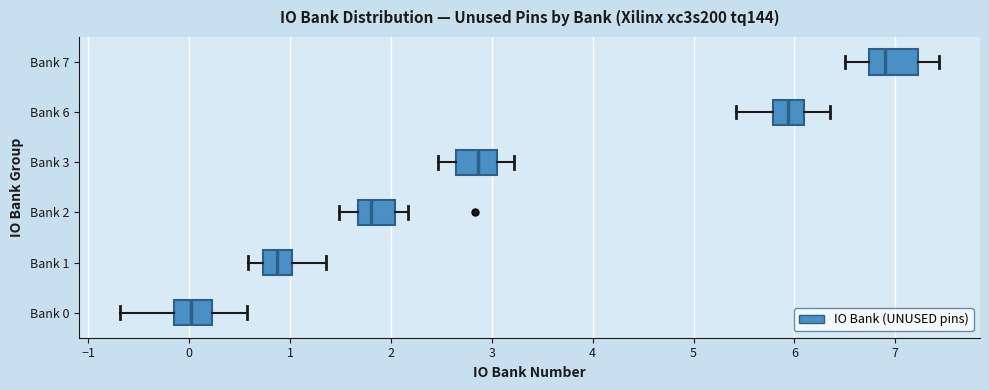

Reading bottom to top, transcribe this box plot: for each box, give where its median line is, the range the box spans, and where its two whiskers end, as read against the x-axis. The values are not printed on the chart, so give them approximately, as read against the axis.

Bank 0: median 0.0, box -0.1 to 0.2, whiskers -0.7 to 0.6
Bank 1: median 0.9, box 0.7 to 1.0, whiskers 0.6 to 1.4
Bank 2: median 1.8, box 1.7 to 2.0, whiskers 1.5 to 2.2
Bank 3: median 2.9, box 2.6 to 3.1, whiskers 2.5 to 3.2
Bank 6: median 5.9, box 5.8 to 6.1, whiskers 5.4 to 6.3
Bank 7: median 6.9, box 6.7 to 7.2, whiskers 6.5 to 7.4